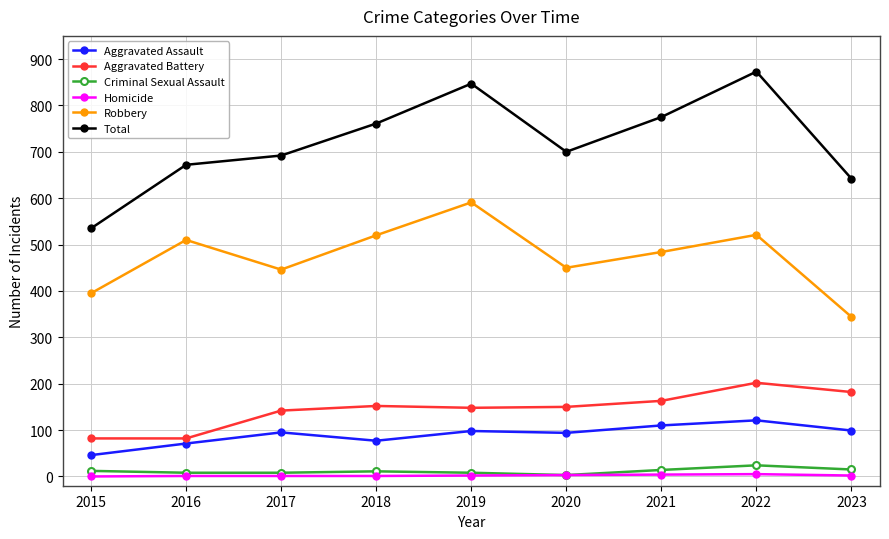

List the series in order of their peak value, lowest first.

Homicide, Criminal Sexual Assault, Aggravated Assault, Aggravated Battery, Robbery, Total